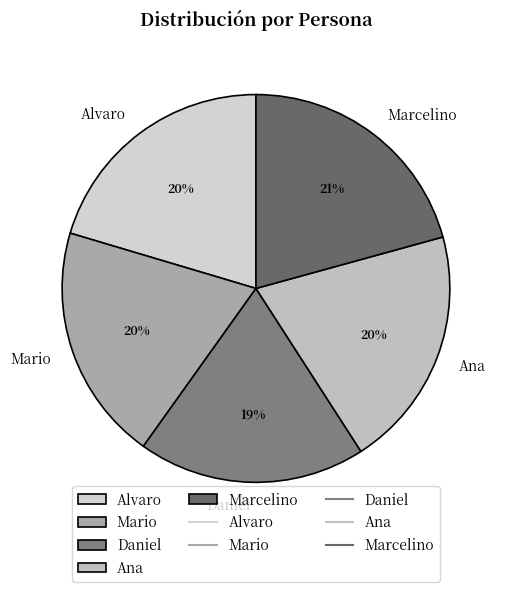

Is it true that Ana is 33% of the pie?

False